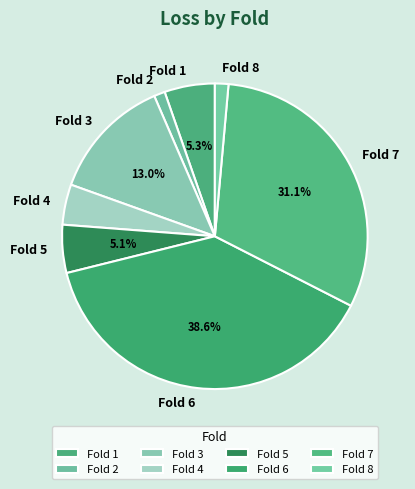

To the nearest percent, what portion does Fold 7 represent?

31%